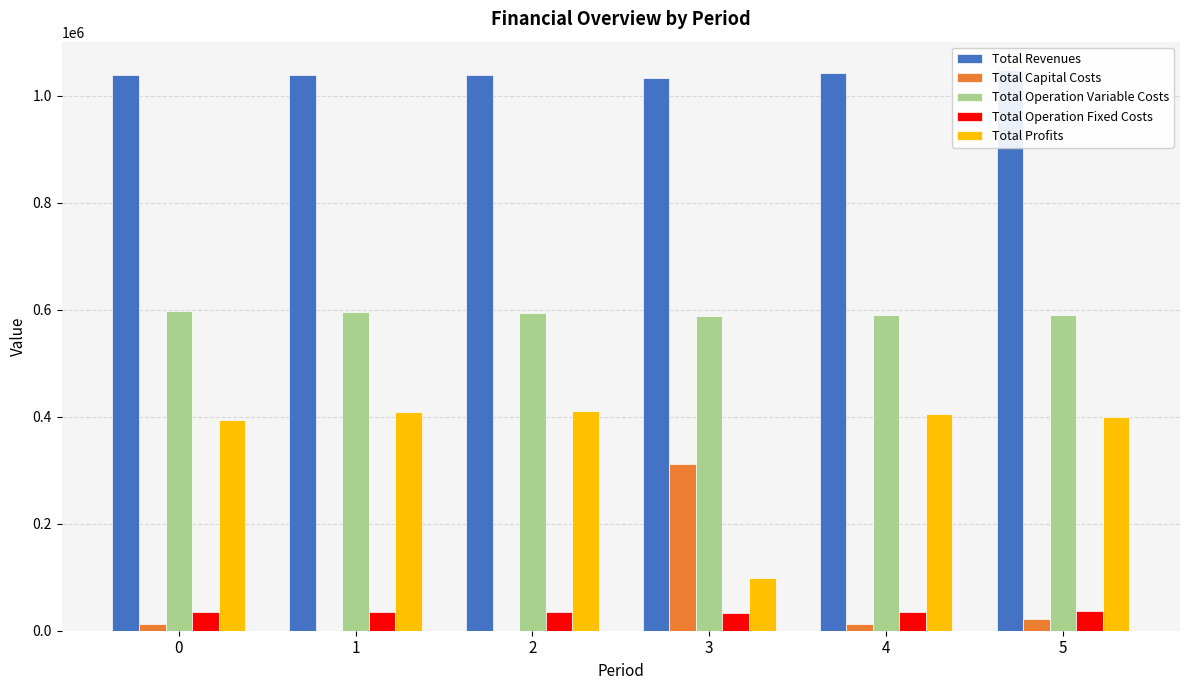

At how many categories does at least one series exceed 777804?

6